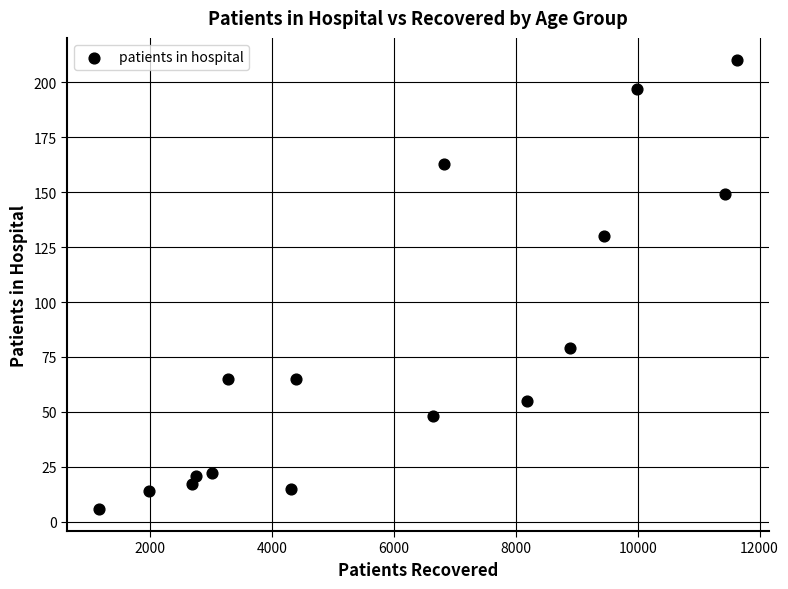

What Y value in the scatter plot is closest to 108?

130